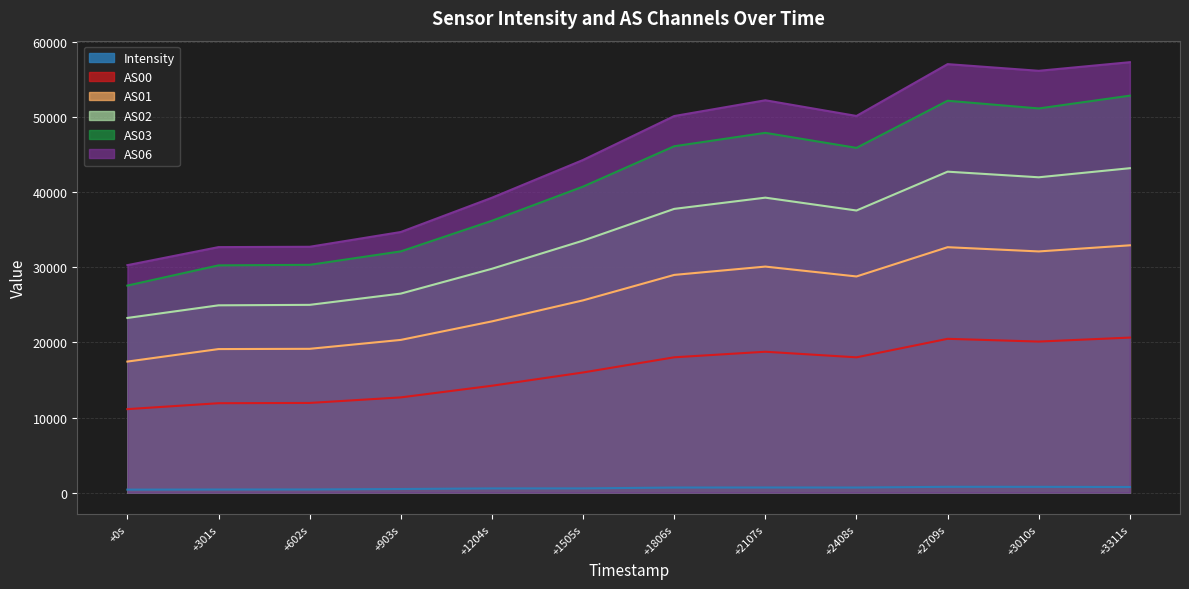

What is the sum of the AS03 values at +3010s and +301s?

81388.0